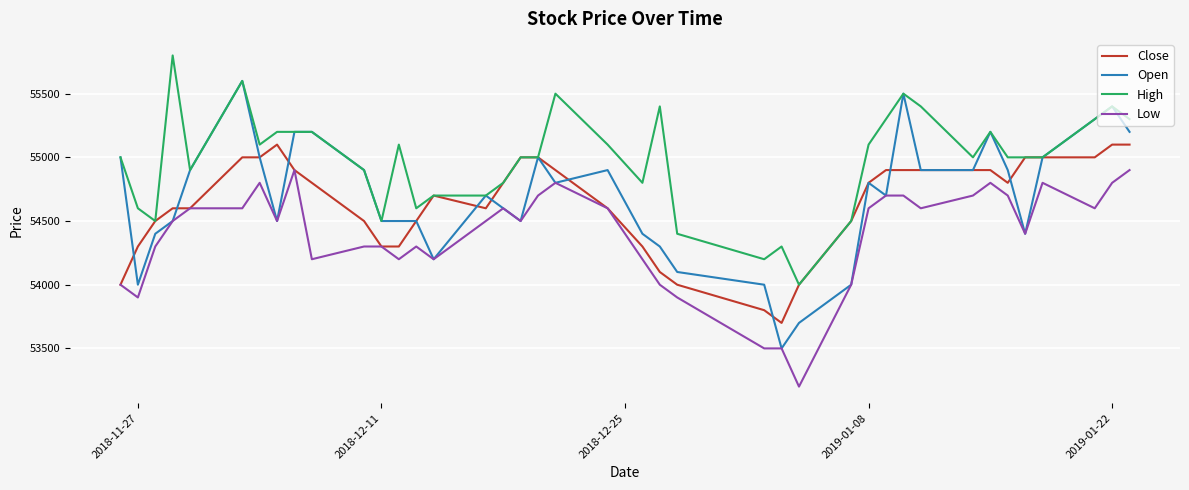

Rank the series by their maximum value, from highest to lowest.

High, Open, Close, Low